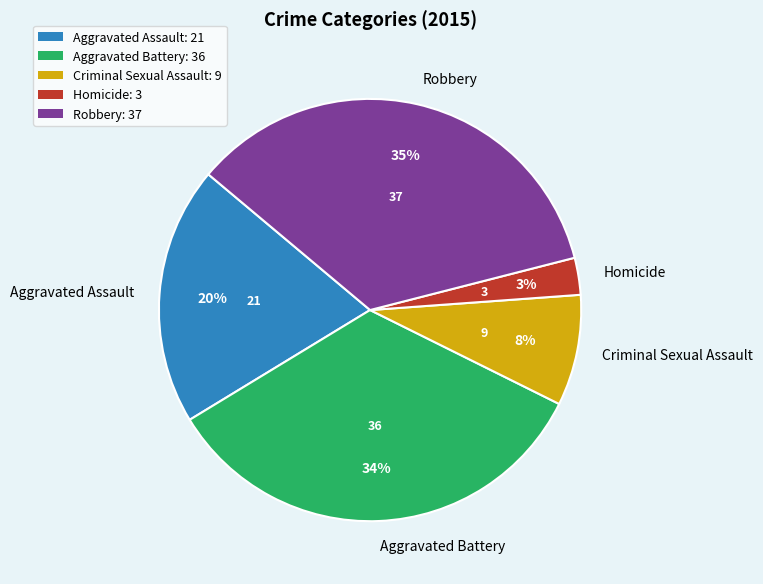

True or false: Homicide accounts for 17% of the total.

False